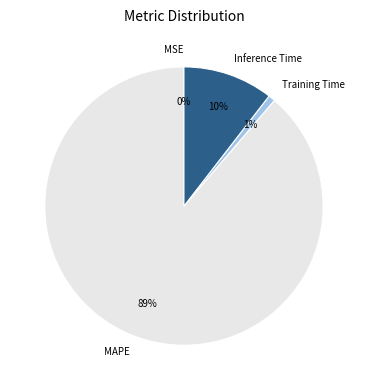

What is the largest slice in the pie chart?

MAPE